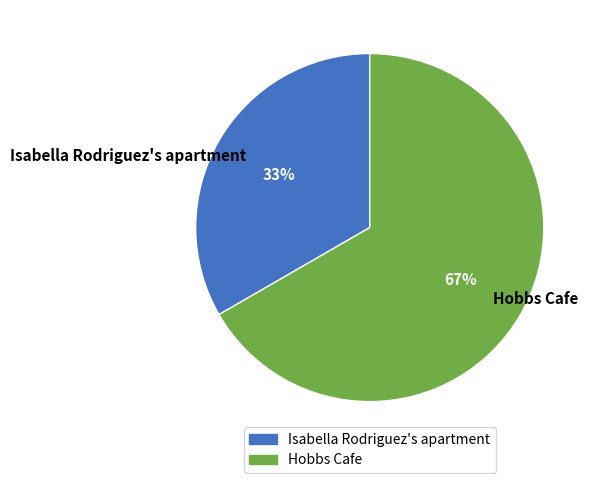

Which slice is the largest?

Hobbs Cafe